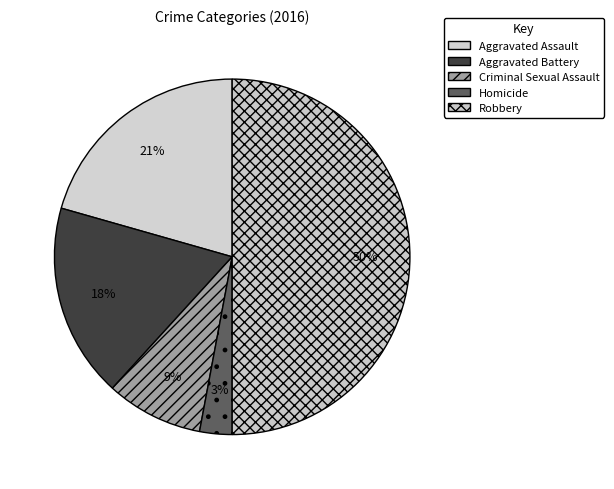

Rank the categories by value from lowest to highest.

Homicide, Criminal Sexual Assault, Aggravated Battery, Aggravated Assault, Robbery